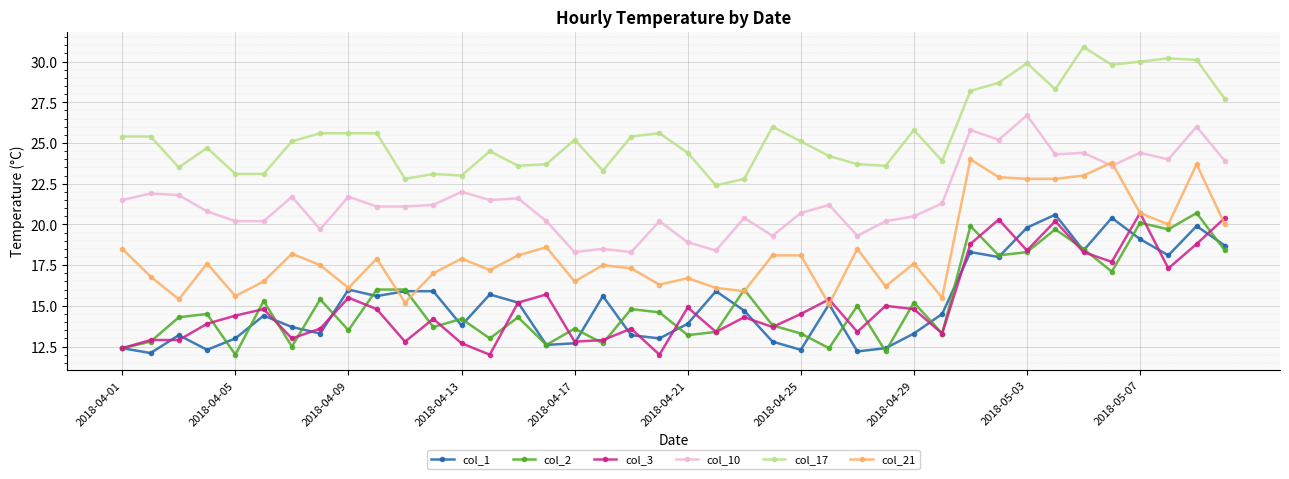

What is the greatest value displayed?

30.9